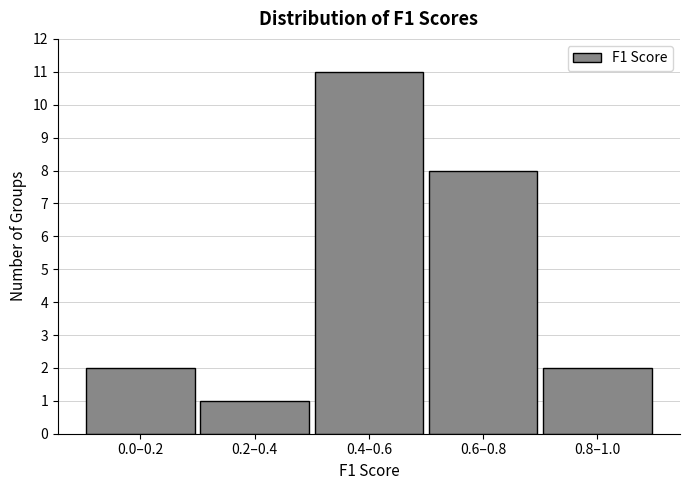

Reading left to right, list all the values displayed in this chart.

2	1	11	8	2